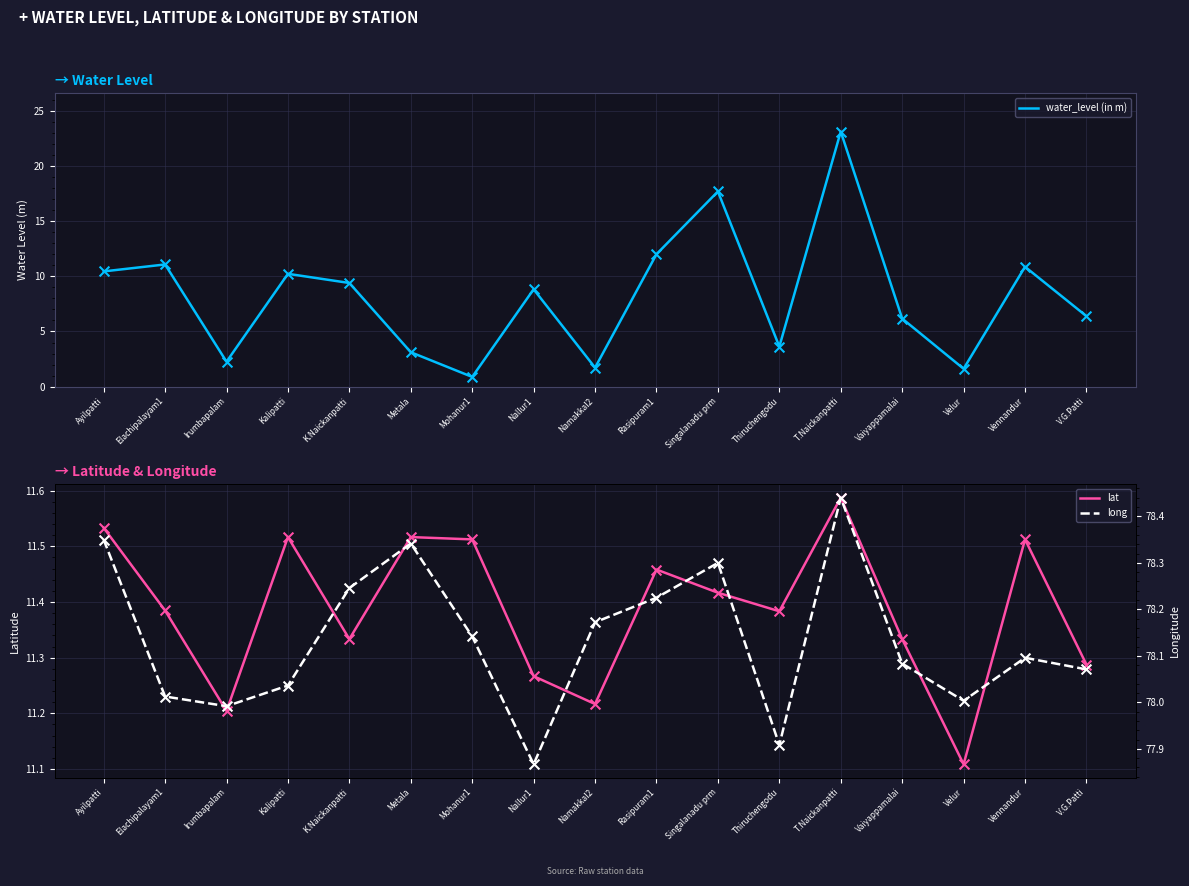

At how many categories does at least one series exceed 77?

17